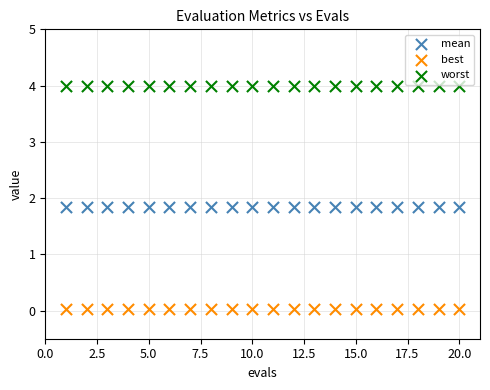

Which series contains the highest Y value?

worst